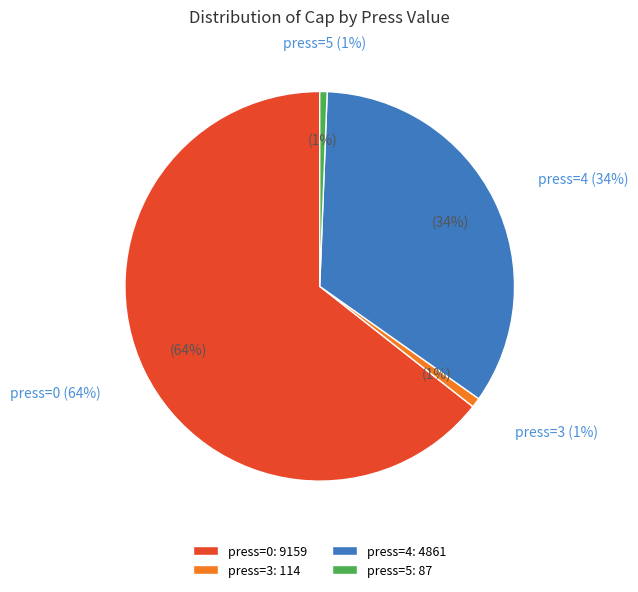

Combined, do 6 and 5 account for over 50%?

No